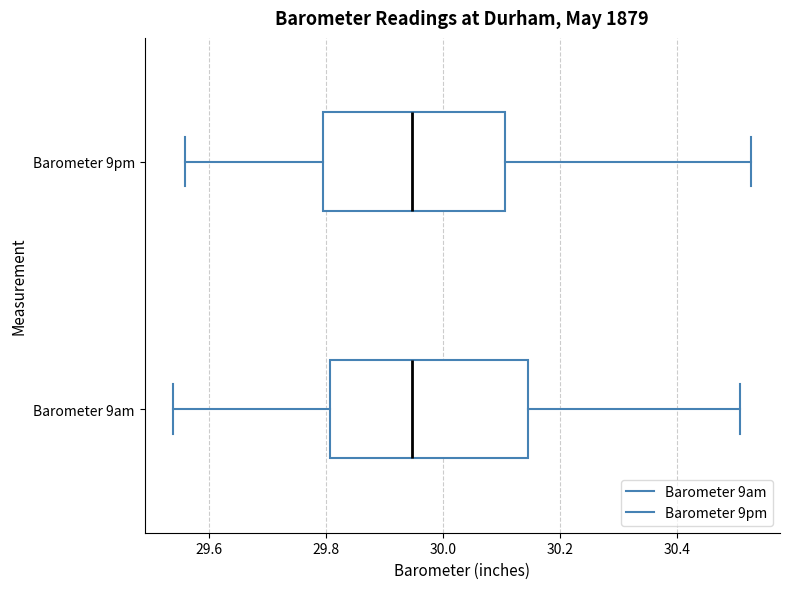

Reading bottom to top, transcribe this box plot: for each box, give where its median line is, the range the box spans, and where its two whiskers end, as read against the x-axis. The values are not printed on the chart, so give them approximately, as read against the axis.

Barometer 9am: median 29.94, box 29.80 to 30.14, whiskers 29.54 to 30.50
Barometer 9pm: median 29.94, box 29.80 to 30.10, whiskers 29.56 to 30.52